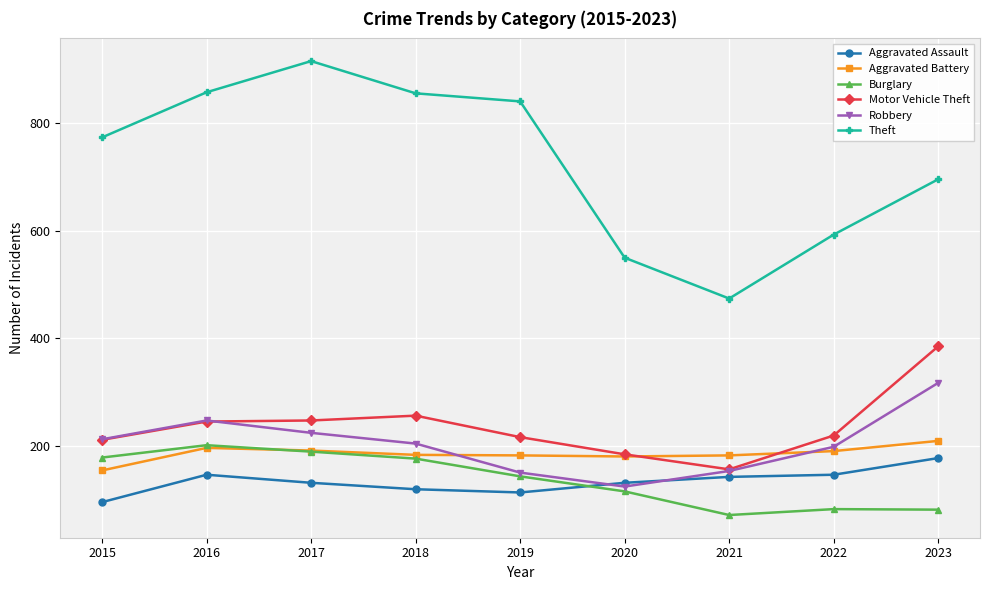

The Motor Vehicle Theft series shows 156 at 2021. True or false?

True